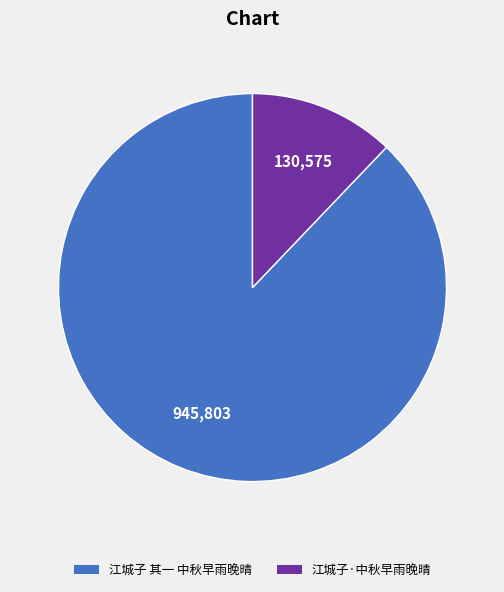

Which category has the biggest portion of the pie?

江城子 其一 中秋早雨晚晴